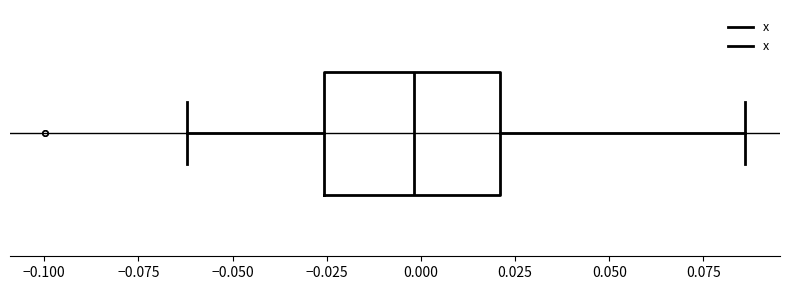

Where does the left whisker of the box end on the x-axis? The values are not printed on the chart, so give them approximately, as read against the axis.

-0.060